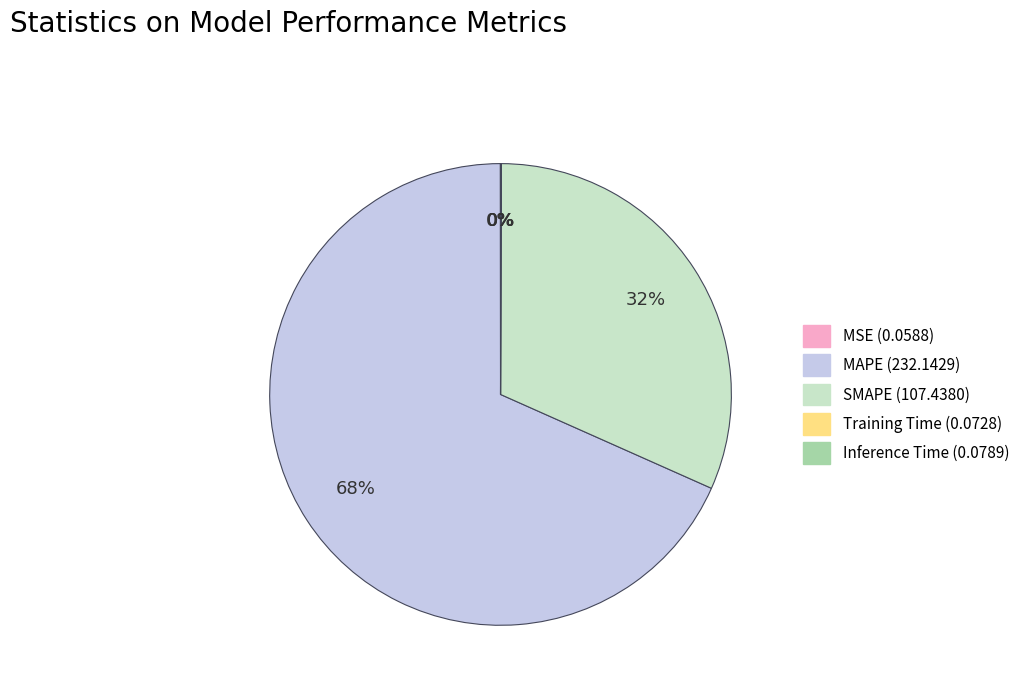

To the nearest percent, what is the average slice percentage?

20%